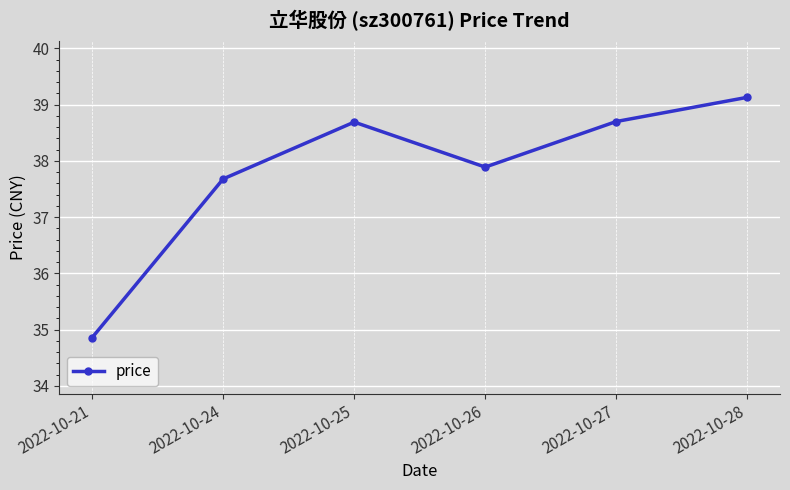

How many points are higher than both their immediate neighbors (excluding endpoints)?

1